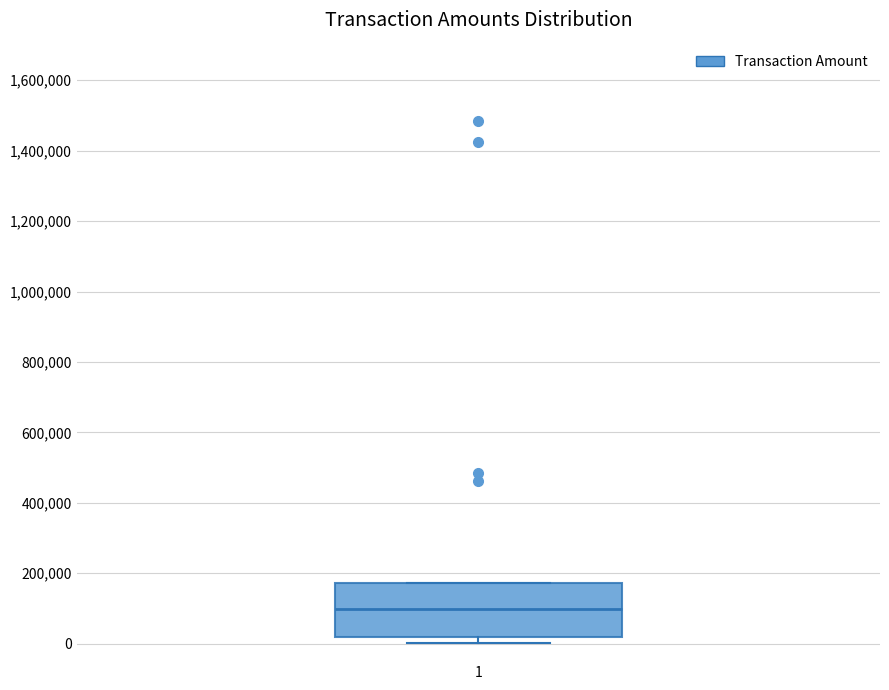

Transcribe this box plot: give where the median line is, the range the box spans, and where the two whiskers end, as read against the y-axis. The values are not printed on the chart, so give them approximately, as read against the axis.

median 100000, box 20000 to 180000, whiskers 0 to 180000